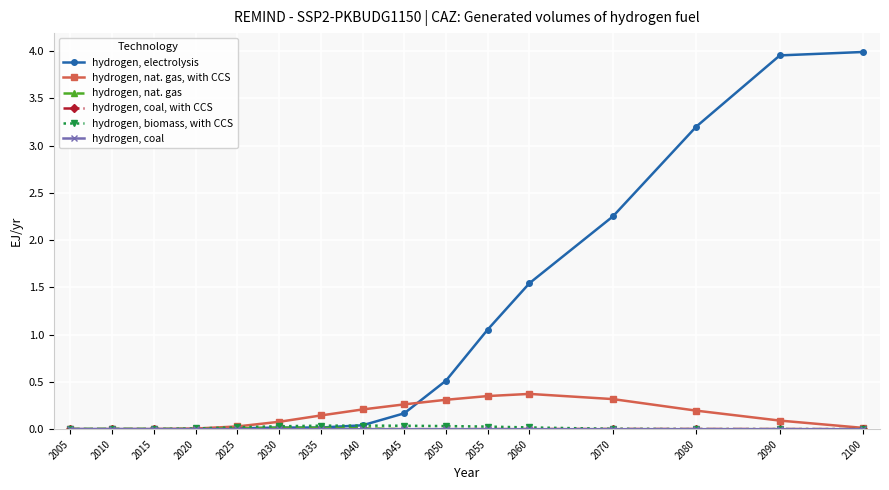

Is it true that hydrogen, electrolysis equals 0.0 at 2015?

True